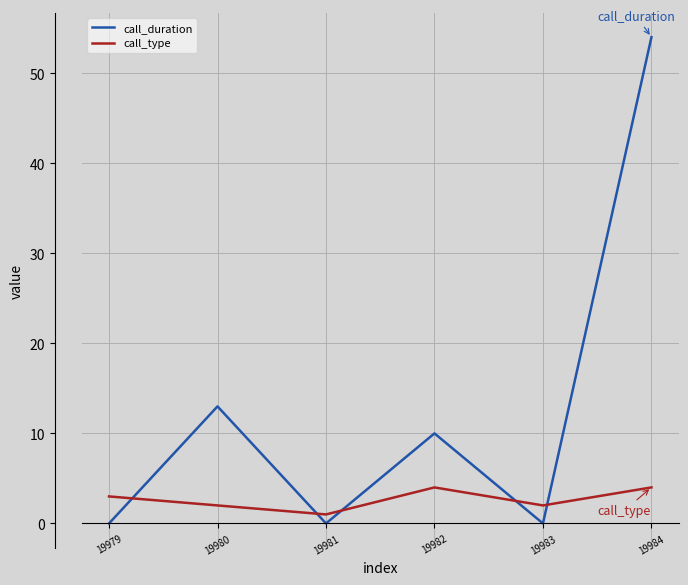

Which series has the largest range (max minus min)?

call_duration